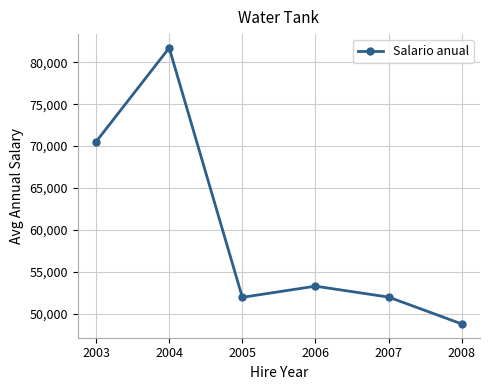

The chart shows a value of 53300.0 at 2006. True or false?

True